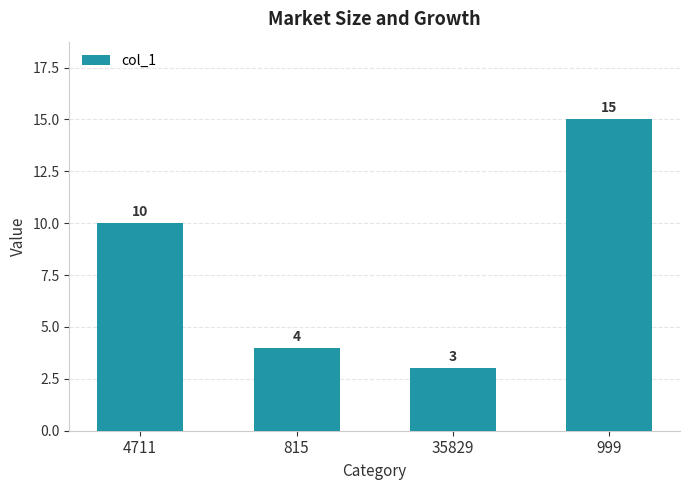

What is the value of the 1st bar from the left?

10